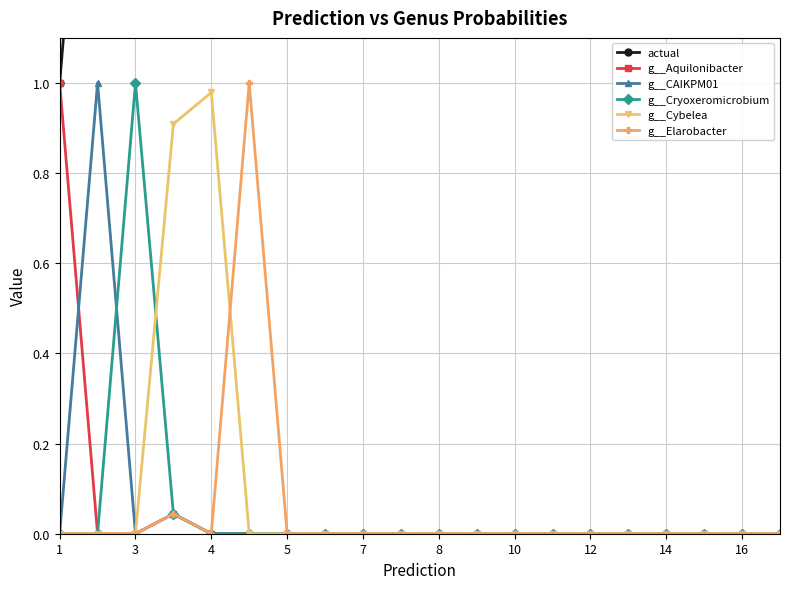

Where is the first local maximum for g__Cryoxeromicrobium?

3